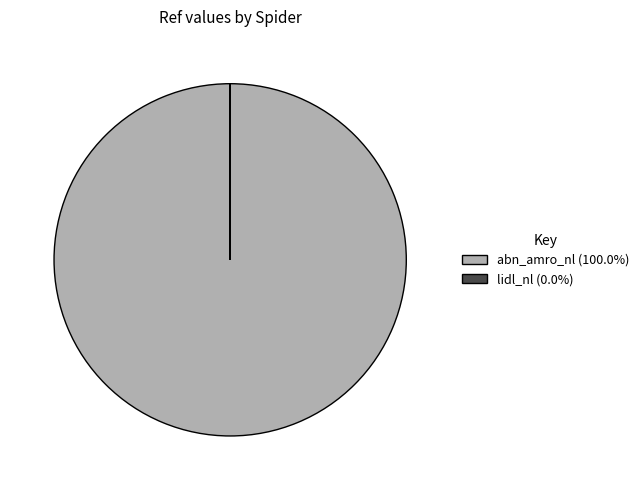

What is the majority slice?

abn_amro_nl